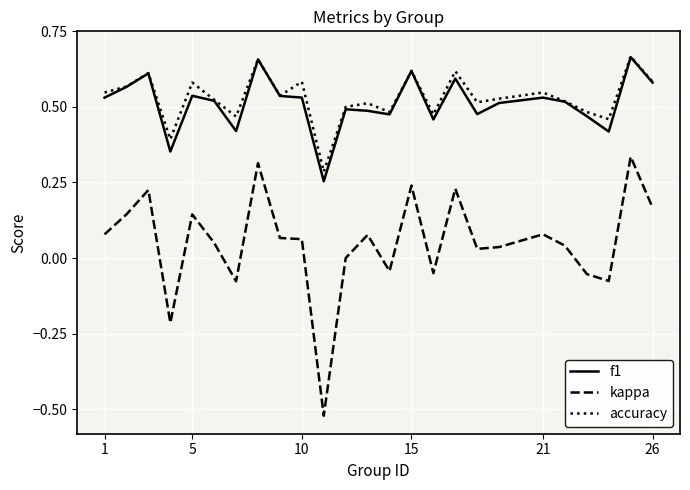

Which series has the largest range (max minus min)?

kappa